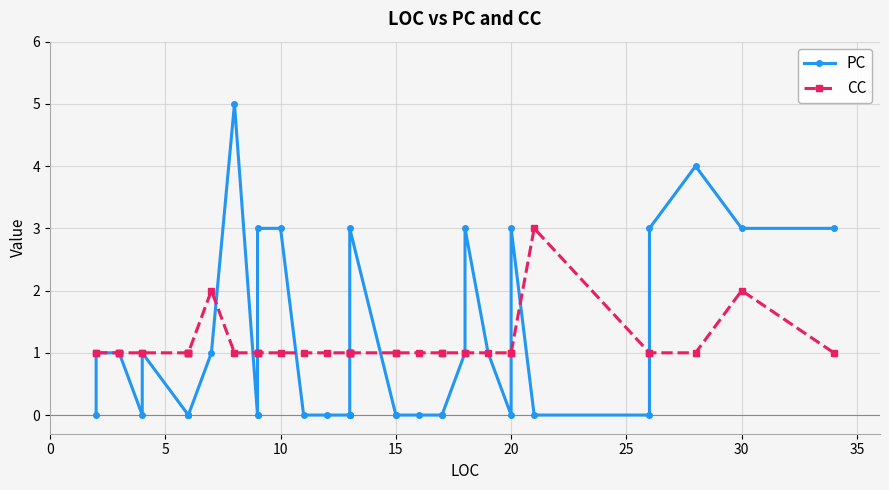

How many times do PC and CC cross each other?

9